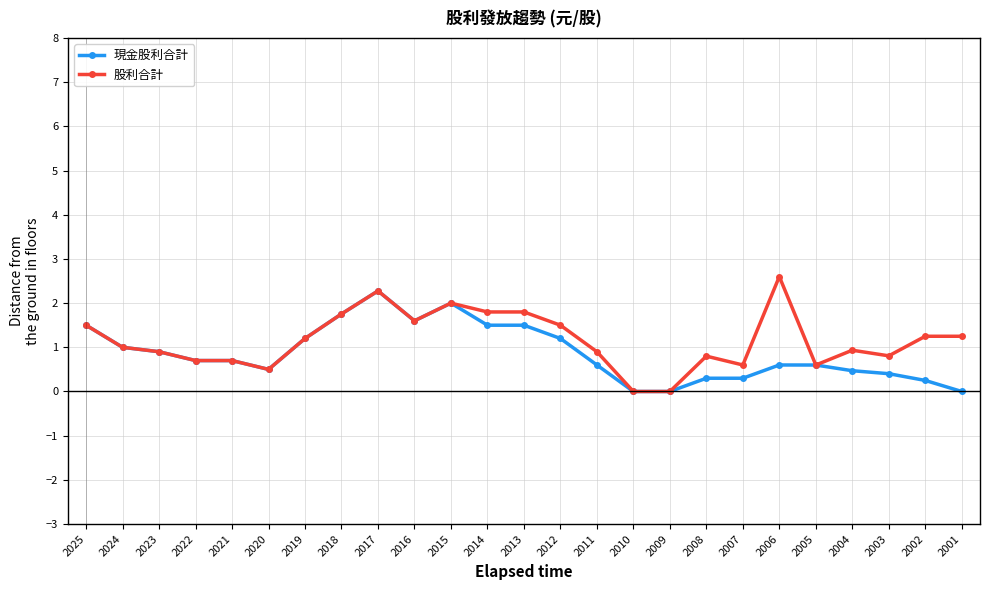

Which series changed the most between 2019 and 2003?

現金股利合計